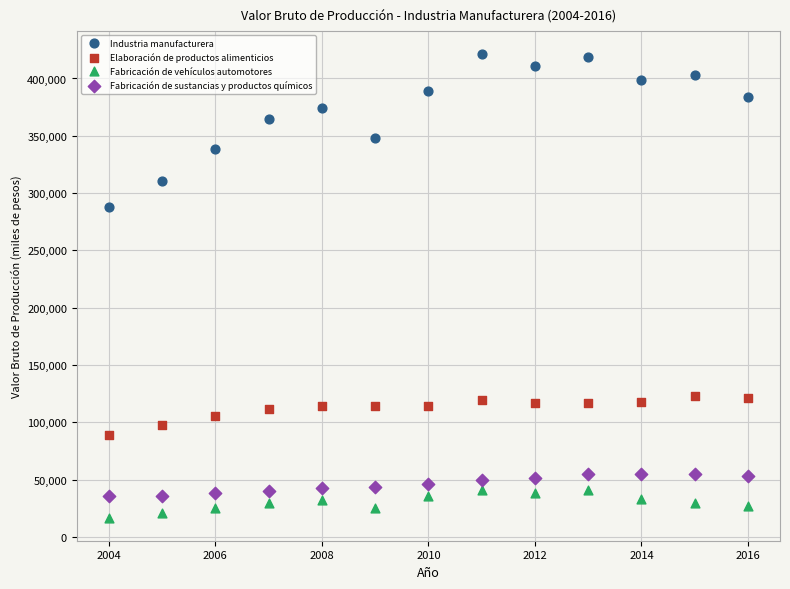

Across all data points, what is the range of Y values (max minus min)?

404521.4